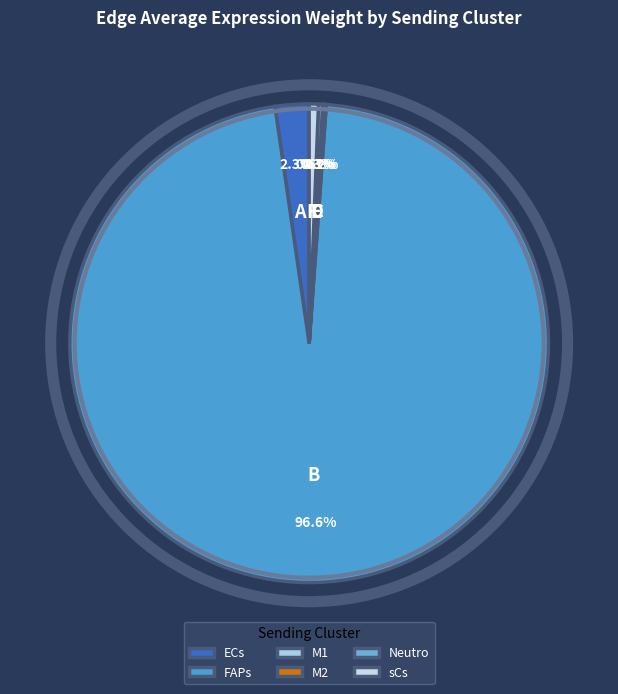

Rank the categories by value from highest to lowest.

FAPs, ECs, sCs, Neutro, M1, M2